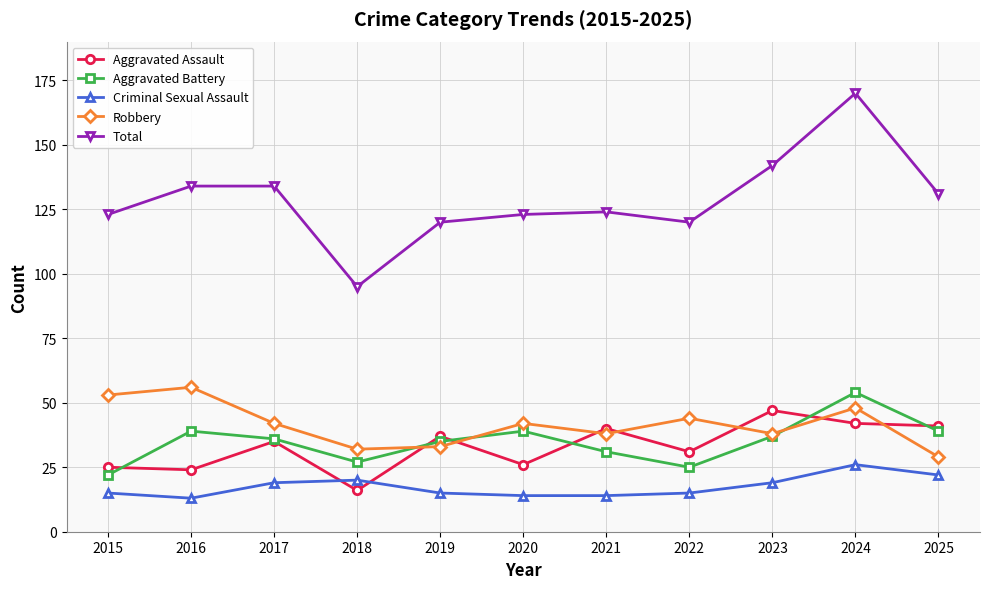

True or false: Criminal Sexual Assault has a value of 14 at 2021.

True